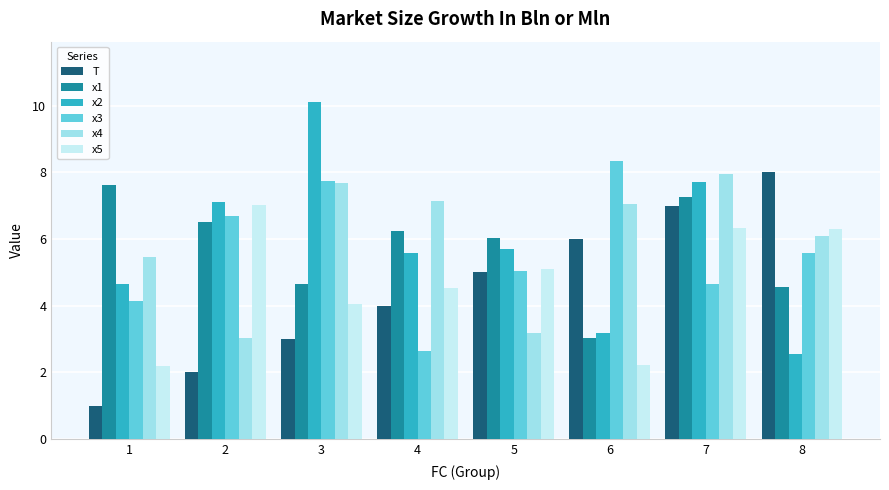

Which series has the largest total across all categories?

x4